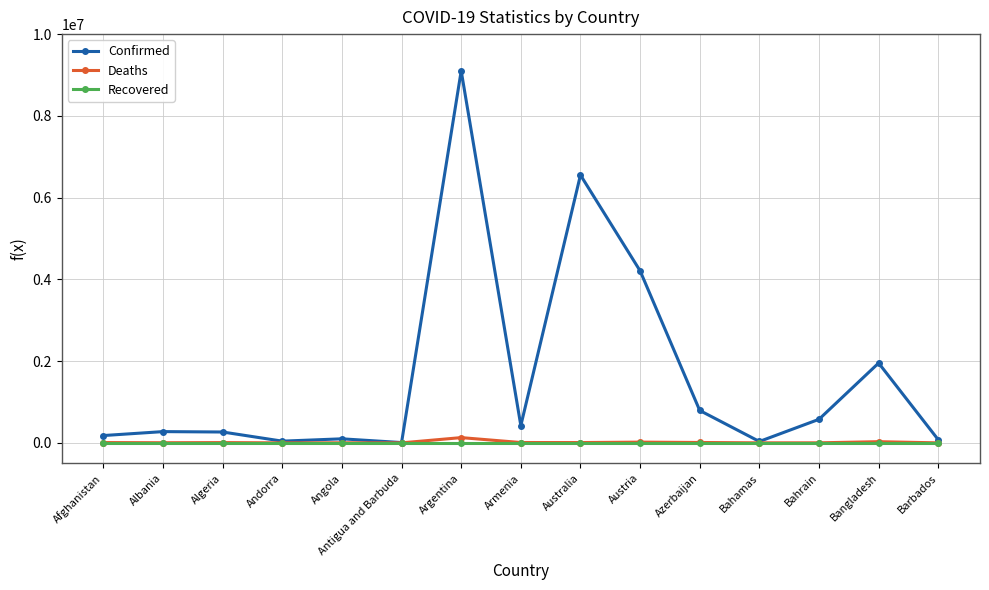

Which series changed the most between Albania and Bangladesh?

Confirmed